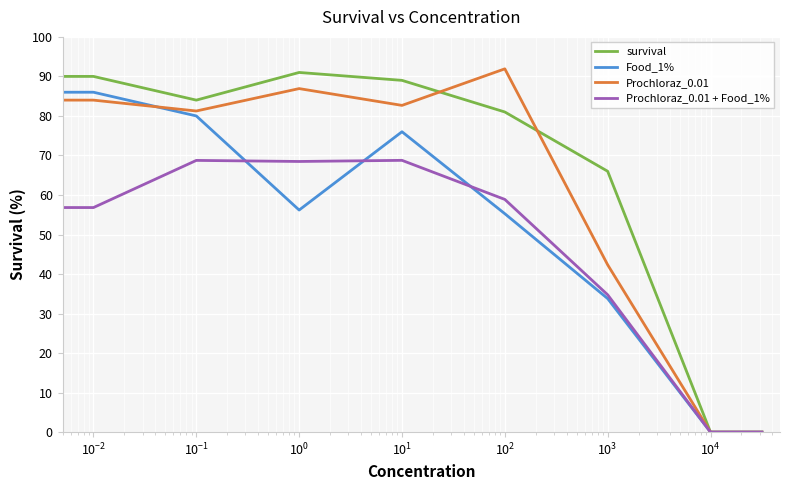

What is the highest value of the Food_1% series?

86.0